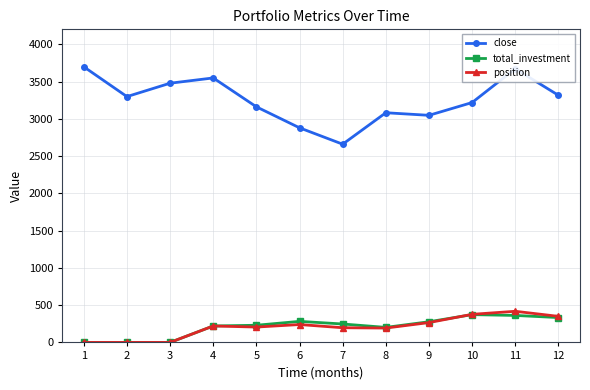

What is the value of the close point at the 12th from the left?

3315.1